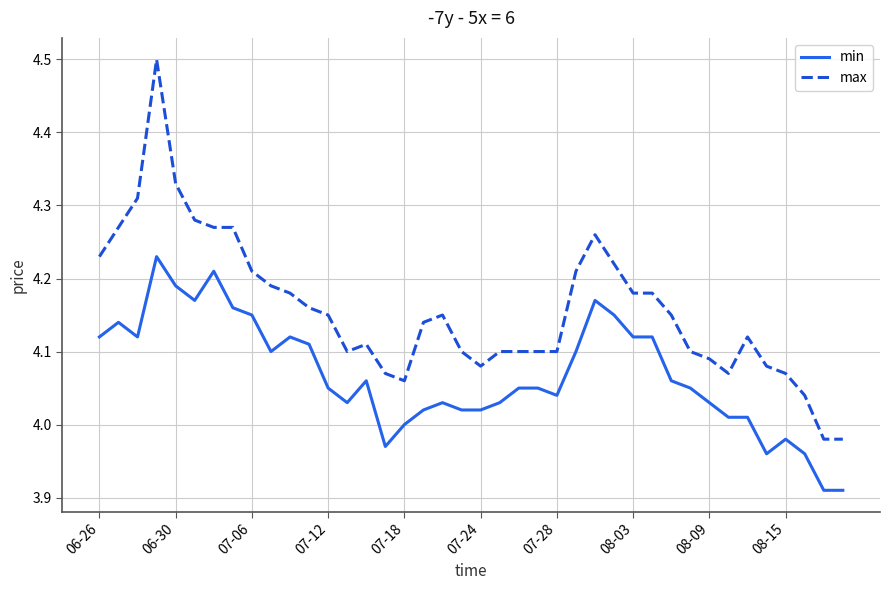

Which series has the widest spread of values?

max